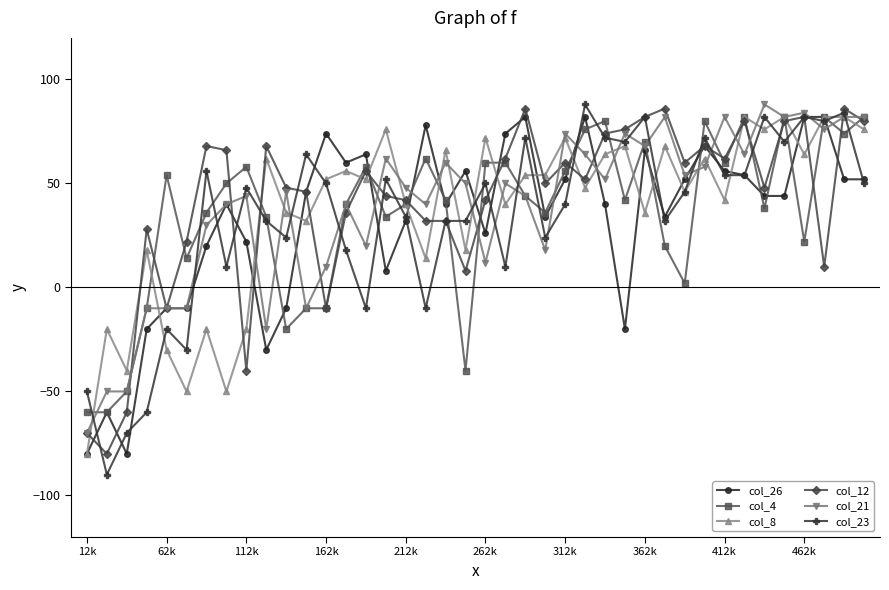

What is the greatest value displayed?

88